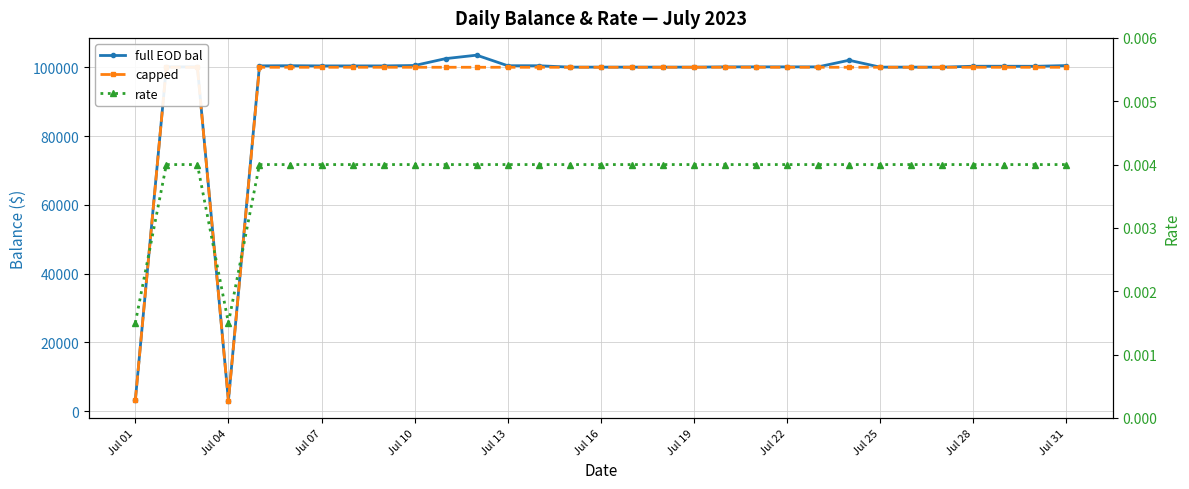

True or false: capped and full EOD bal intersect in this chart.

False